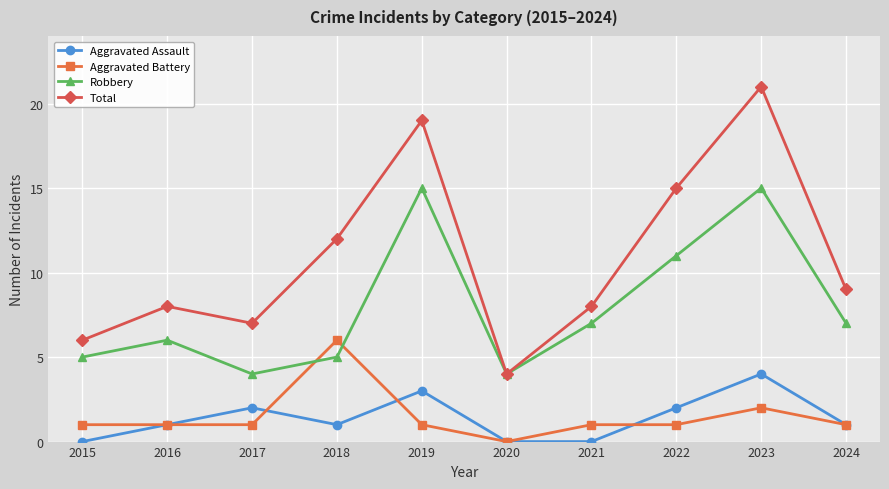

Count the number of data series in this chart.

4